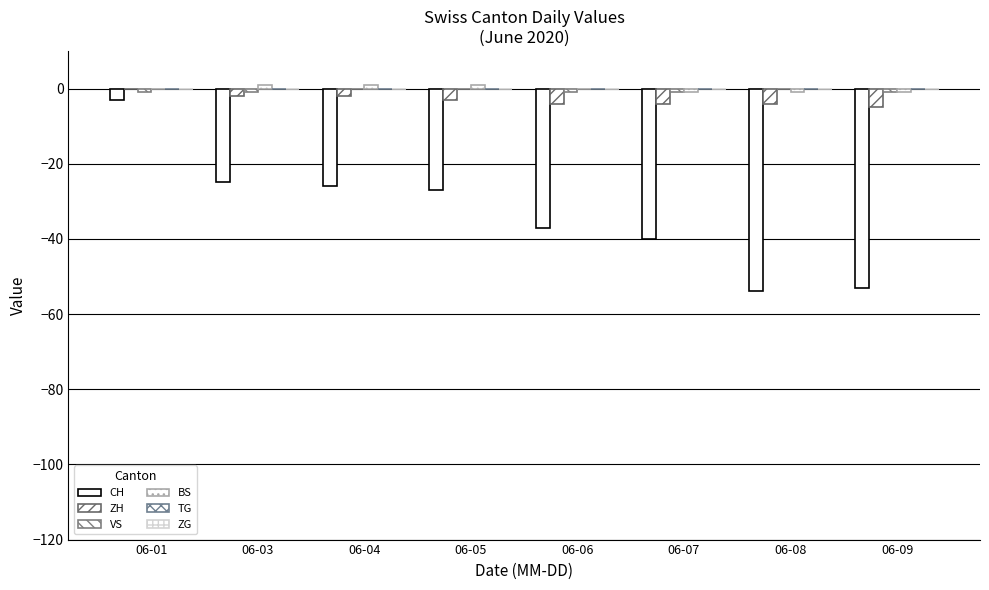

Are the bars grouped side by side (vs. stacked)?

Yes